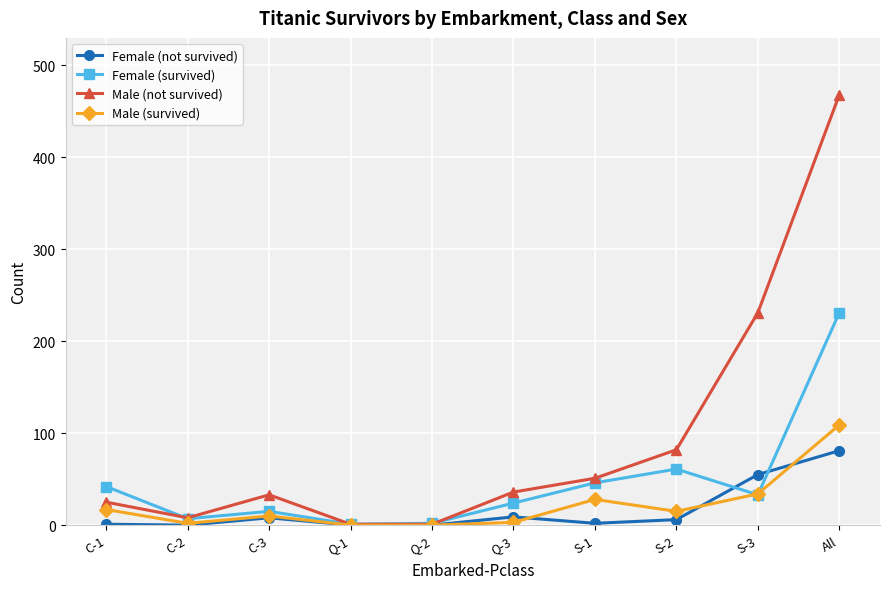

True or false: Female (not survived) has more than 1 interior local peaks.

True